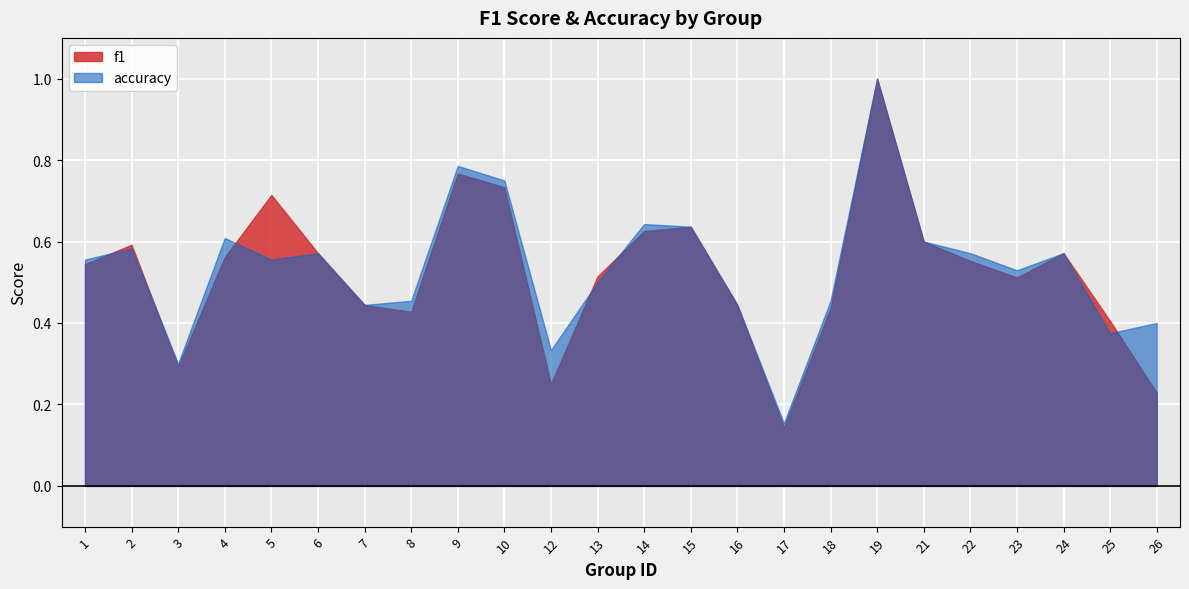

What is the difference between the second highest and minimum values in the accuracy series?

0.6